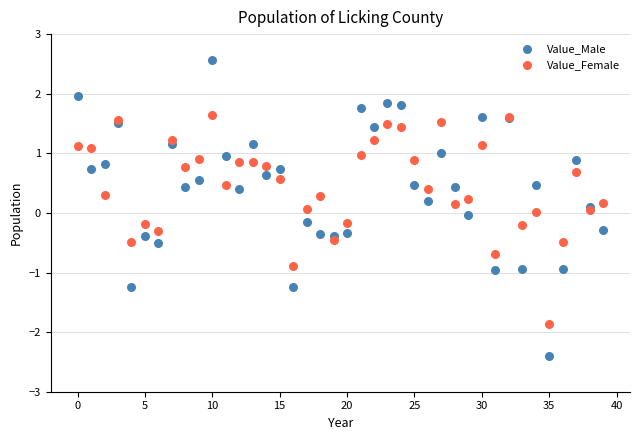

What are all the series names shown in the legend?

Value_Male, Value_Female